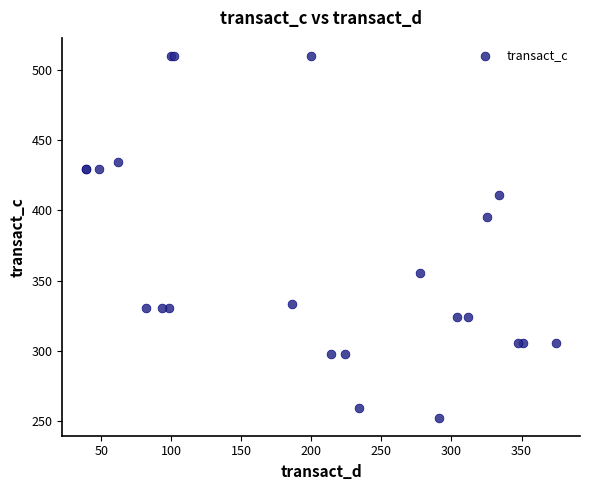

What Y value in the scatter plot is closest to 381?

395.4